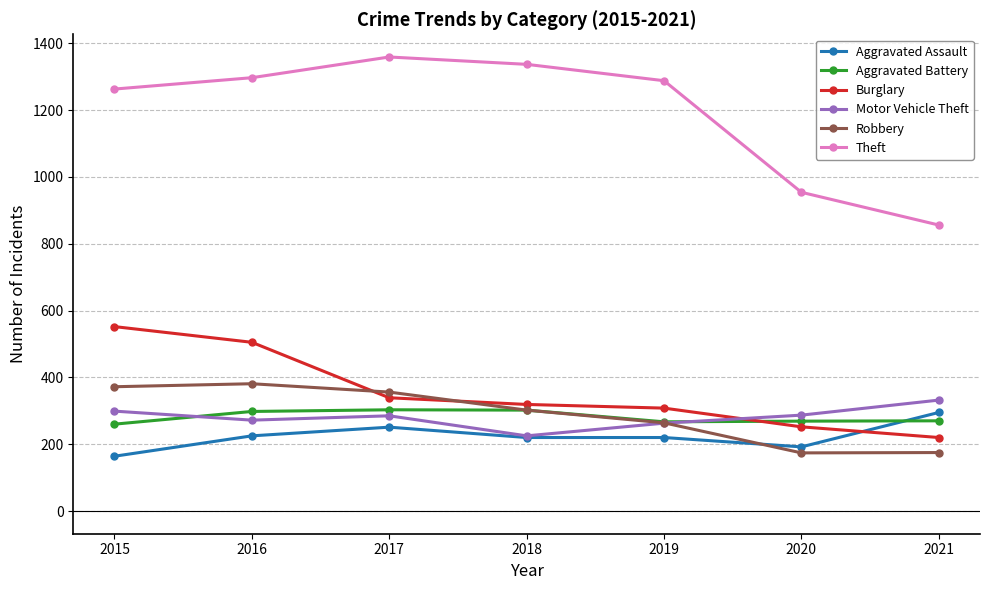

True or false: Aggravated Battery has more than 0 interior local peaks.

True